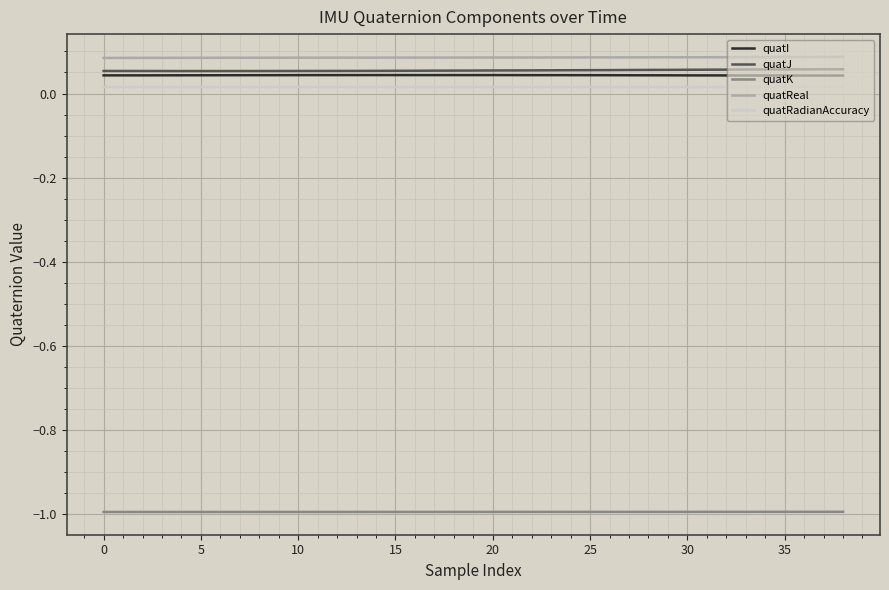

True or false: quatK and quatRadianAccuracy cross at least once.

False